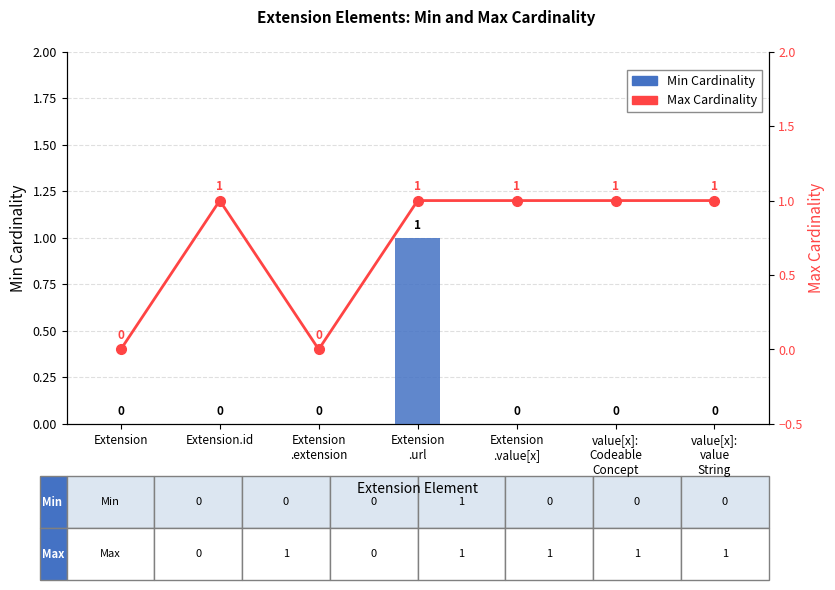

What is the difference between the second highest and minimum values in the Max Cardinality series?

1